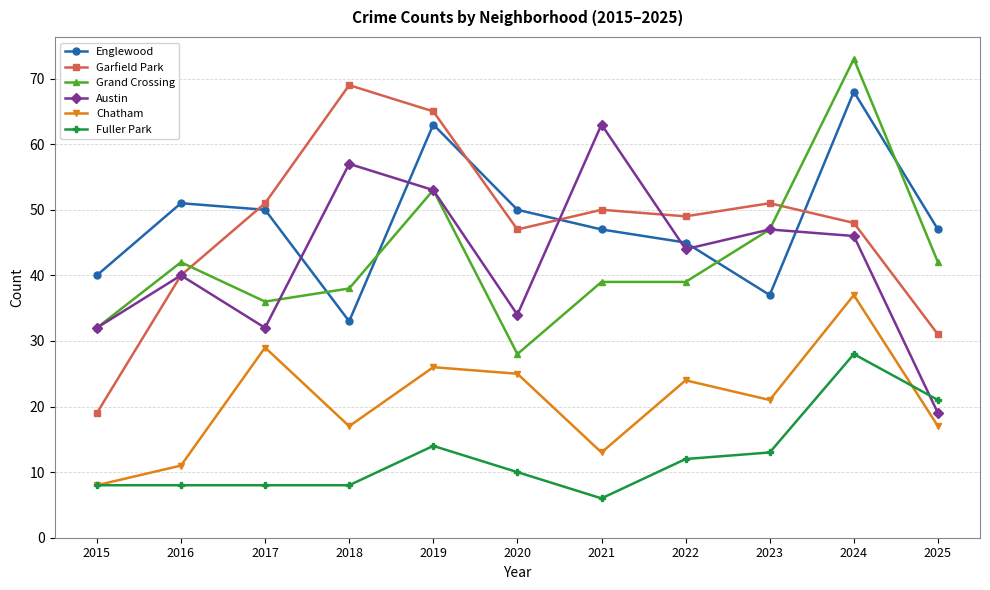

Between which two adjacent categories do Garfield Park and Grand Crossing first intersect?

2016 and 2017